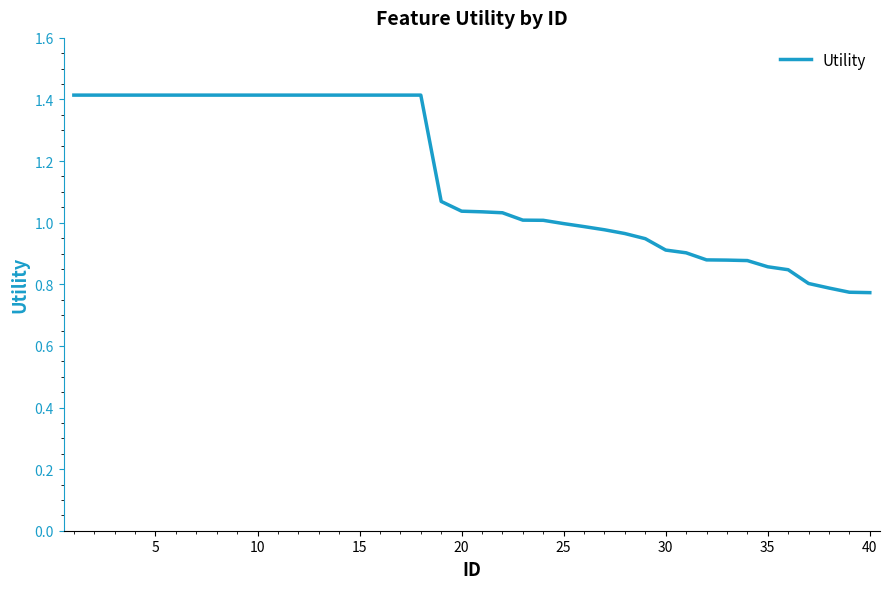

What is the greatest value displayed?

1.4